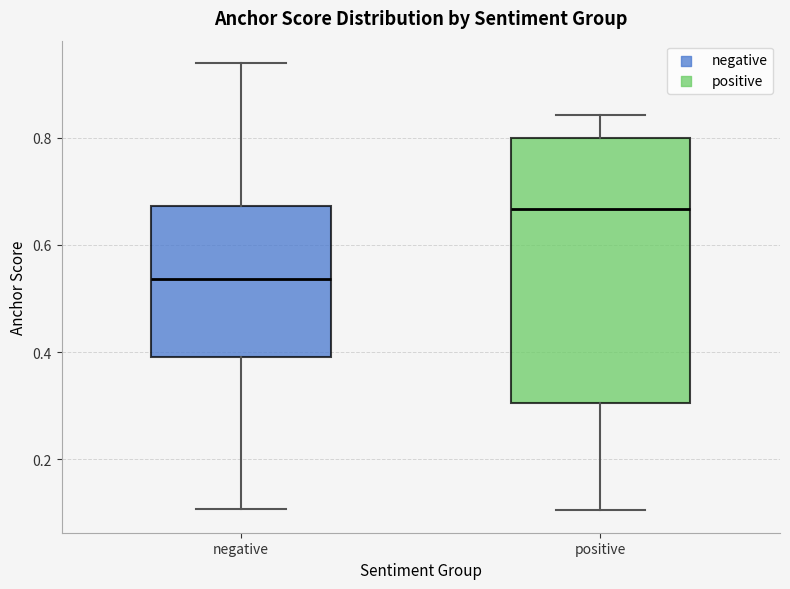

Where does the median line of the box for negative sit on the y-axis? The values are not printed on the chart, so give them approximately, as read against the axis.

0.54